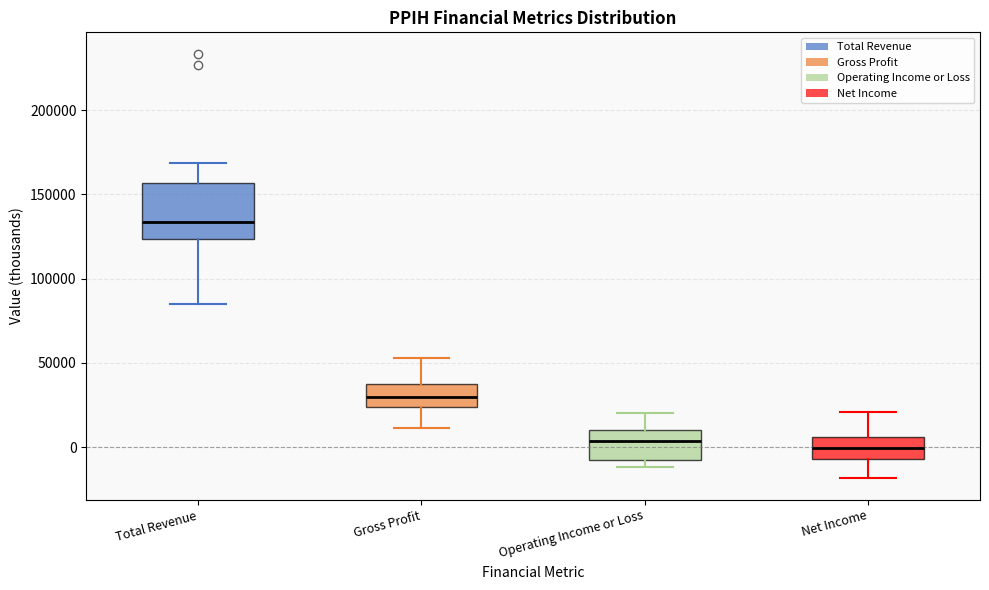

Reading left to right, transcribe this box plot: for each box, give where its median line is, the range the box spans, and where its two whiskers end, as read against the y-axis. The values are not printed on the chart, so give them approximately, as read against the axis.

Total Revenue: median 135000, box 125000 to 155000, whiskers 85000 to 170000
Gross Profit: median 30000, box 25000 to 40000, whiskers 10000 to 55000
Operating Income or Loss: median 5000, box -5000 to 10000, whiskers -10000 to 20000
Net Income: median 0, box -5000 to 5000, whiskers -20000 to 20000